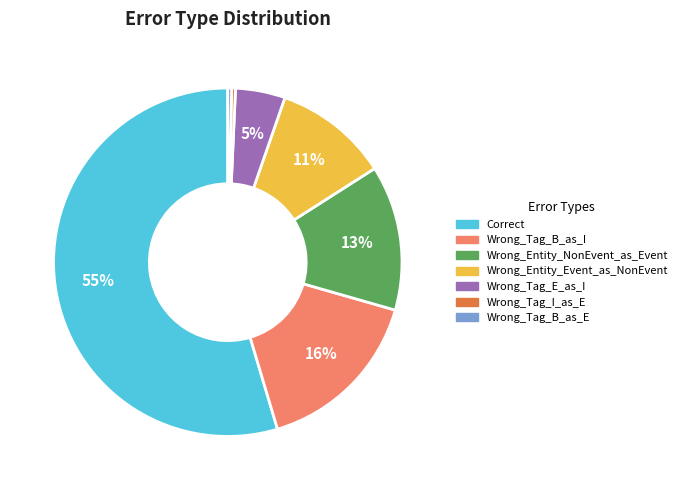

Is the sum of Wrong_Tag_B_as_I and Correct greater than half?

Yes